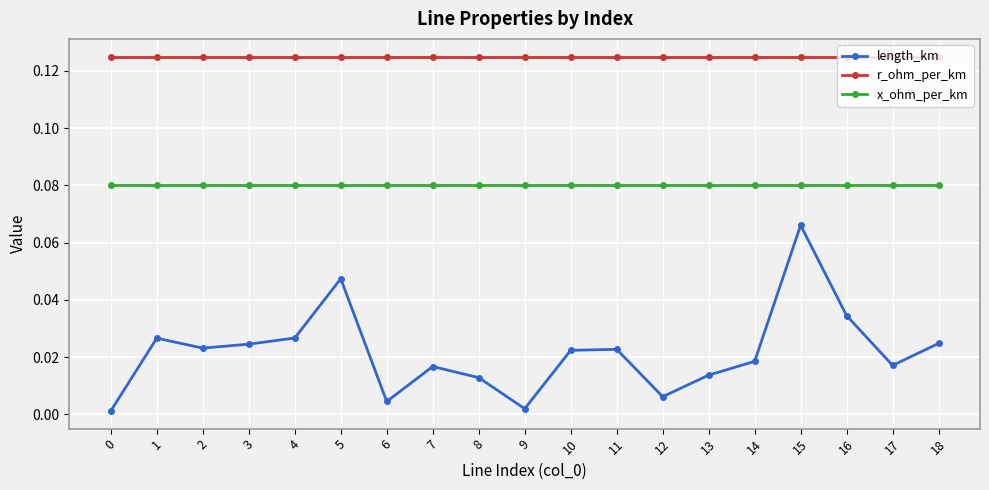

Is it true that length_km equals 0.0 at 18?

True